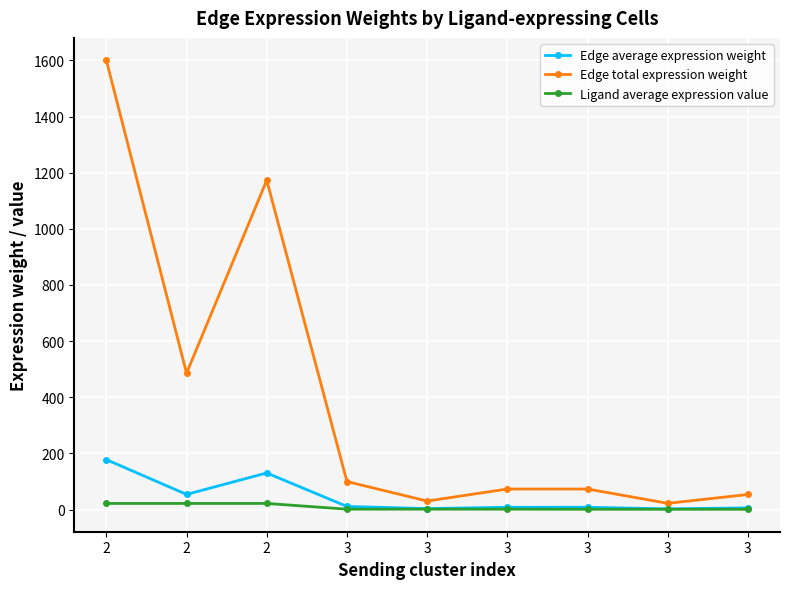

List the labels in order of Edge total expression weight value, largest first.

2, 2, 2, 3, 3, 3, 3, 3, 3